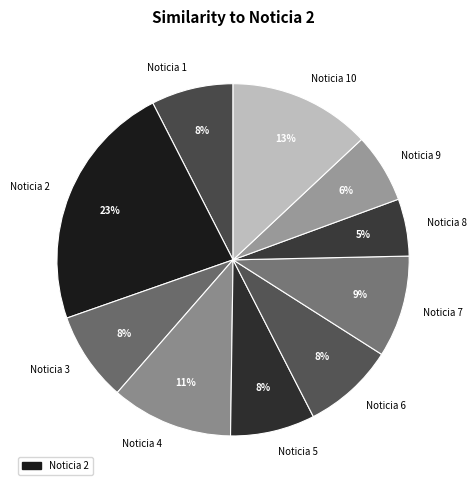

What percentage is the Noticia 4 slice, to the nearest percent?

11%